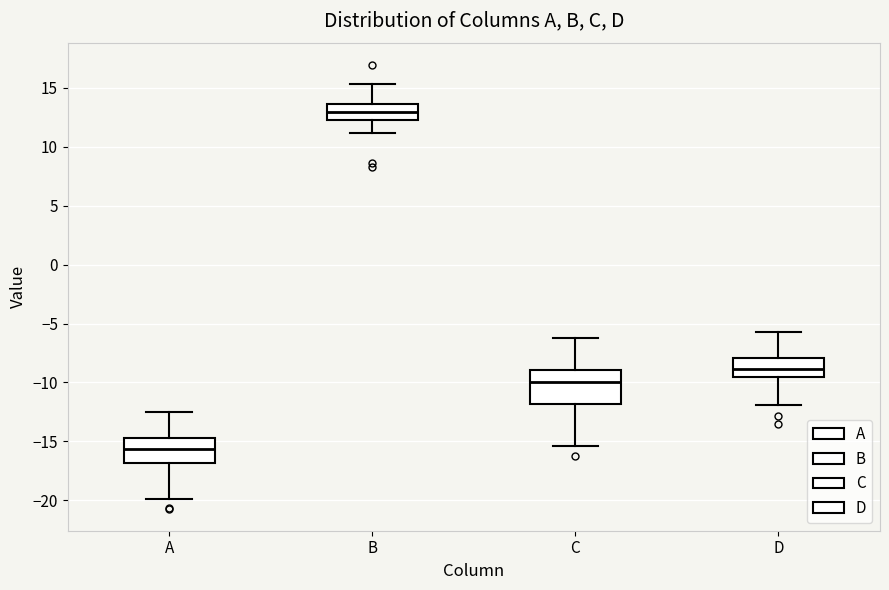

Where does the median line of the box for C sit on the y-axis? The values are not printed on the chart, so give them approximately, as read against the axis.

-10.0